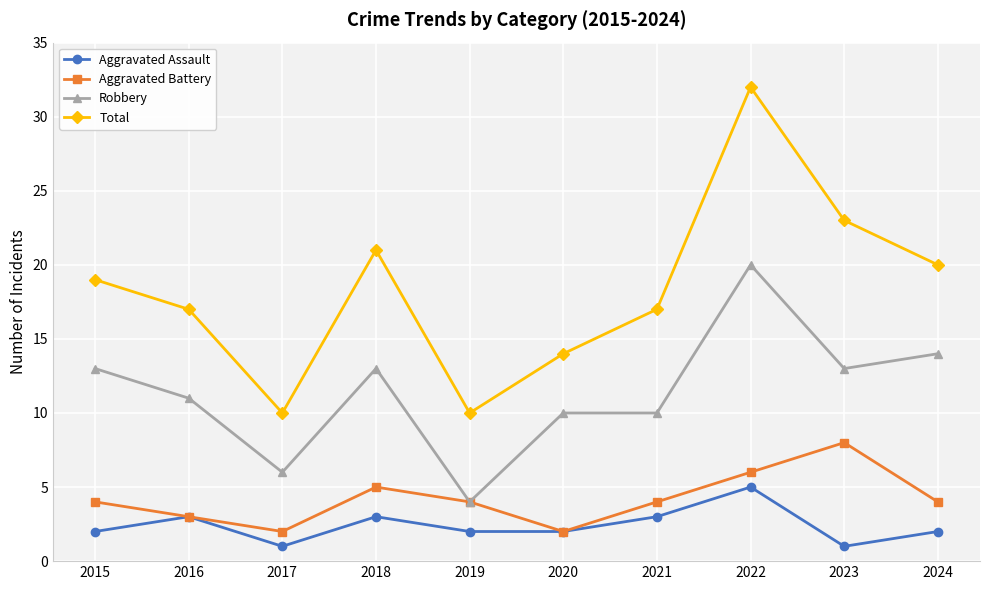

What is the value of the Total point at the 2nd from the left?

17